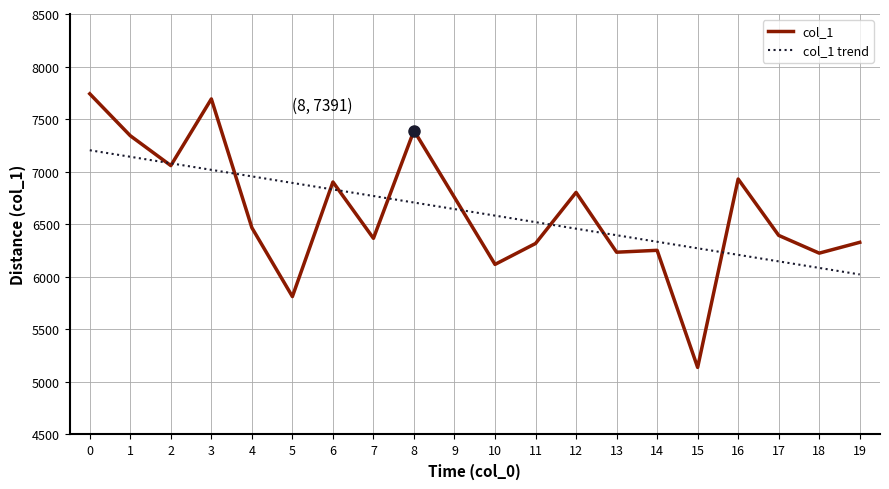

What is the greatest value displayed?

7741.0